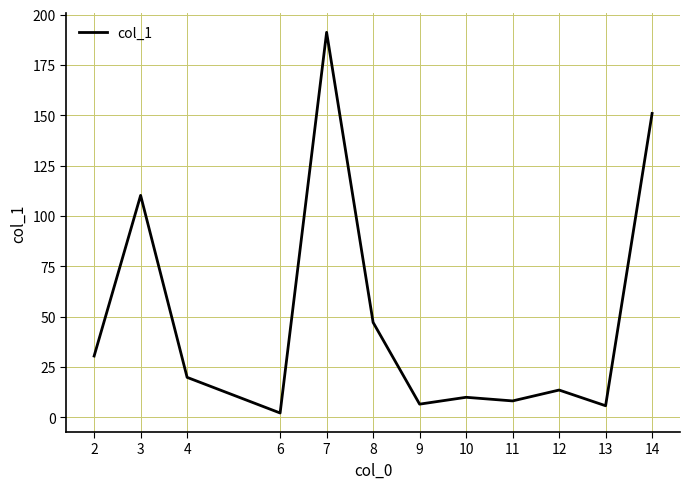

True or false: the data shows 191.2 at 7.

True